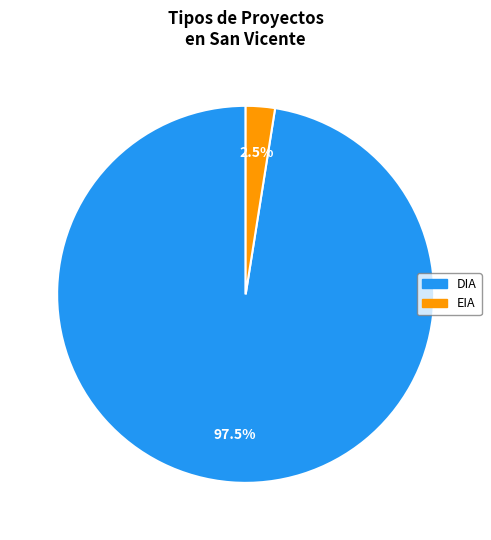

Rank the categories by value from lowest to highest.

EIA, DIA